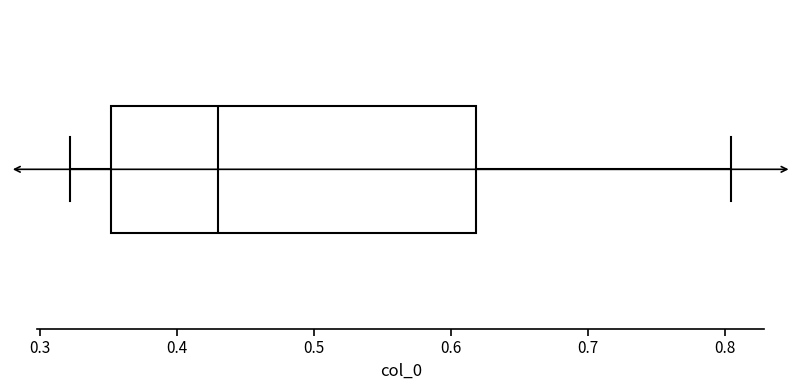

Where does the left whisker of the box end on the x-axis? The values are not printed on the chart, so give them approximately, as read against the axis.

0.32